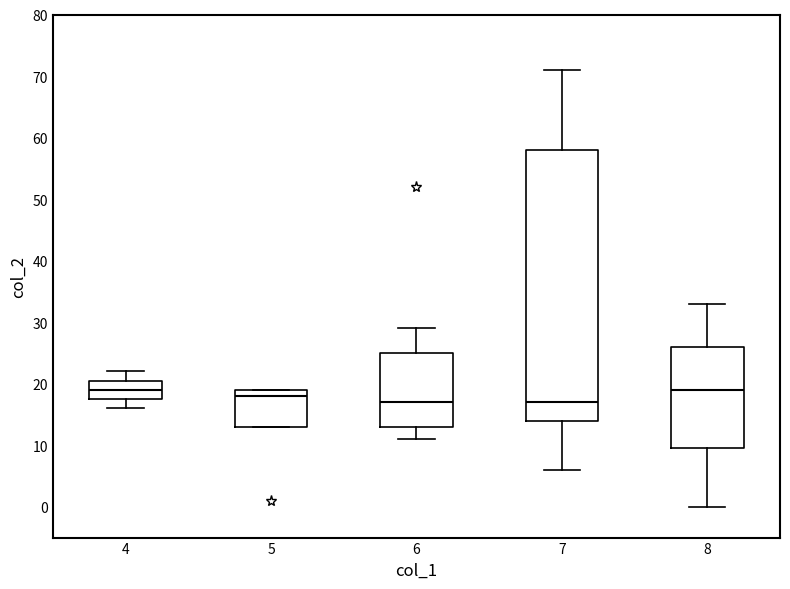

Reading left to right, read every box against the y-axis: the position of its median line, the range the box covers, and the ends of its whiskers. The values are not printed on the chart, so give them approximately, as read against the axis.

4: median 19, box 18 to 21, whiskers 16 to 22
5: median 18, box 13 to 19, whiskers 13 to 19
6: median 17, box 13 to 25, whiskers 11 to 29
7: median 17, box 14 to 58, whiskers 6 to 71
8: median 19, box 10 to 26, whiskers 0 to 33